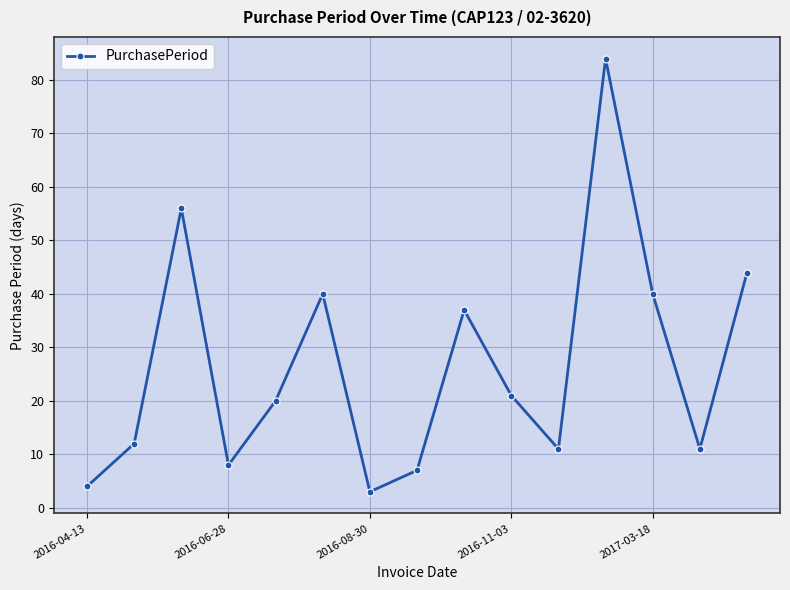

Reading left to right, transcribe all the data shown in this chart.

4	12	56	8	20	40	3	7	37	21	11	84	40	11	44